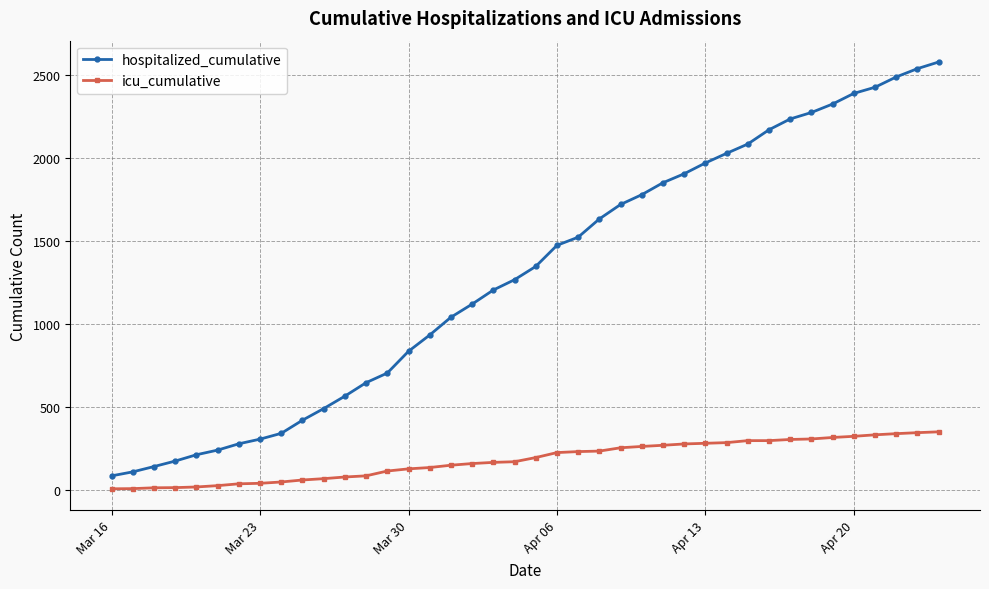

Which series has the widest spread of values?

hospitalized_cumulative